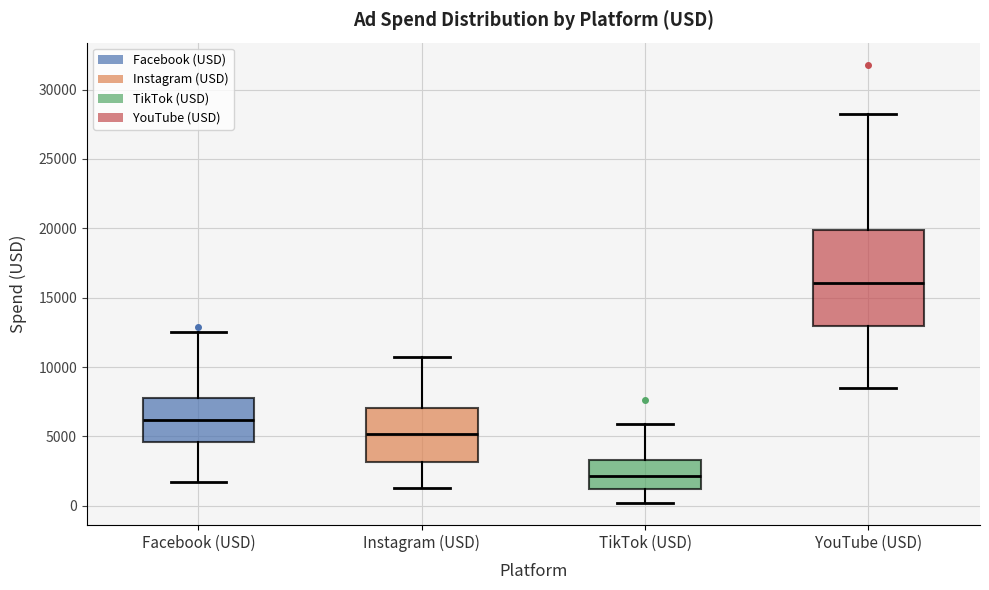

Reading left to right, read every box against the y-axis: the position of its median line, the range the box covers, and the ends of its whiskers. The values are not printed on the chart, so give them approximately, as read against the axis.

Facebook (USD): median 6000, box 4500 to 8000, whiskers 1500 to 12500
Instagram (USD): median 5000, box 3000 to 7000, whiskers 1500 to 10500
TikTok (USD): median 2000, box 1000 to 3500, whiskers 0 to 6000
YouTube (USD): median 16000, box 13000 to 20000, whiskers 8500 to 28000